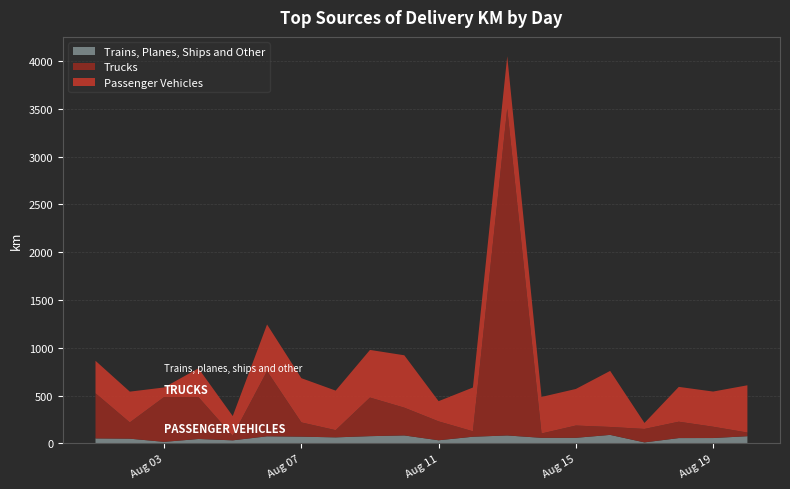

What is the highest value of the Trains, Planes, Ships and Other series?

88.0